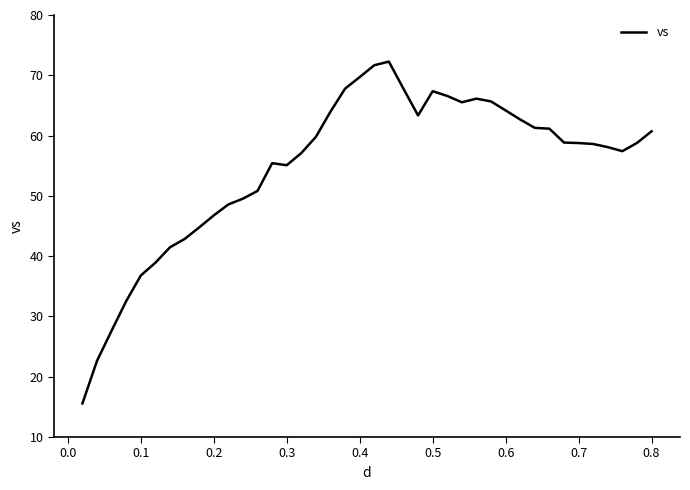

What is the difference between the maximum and minimum values?

56.7